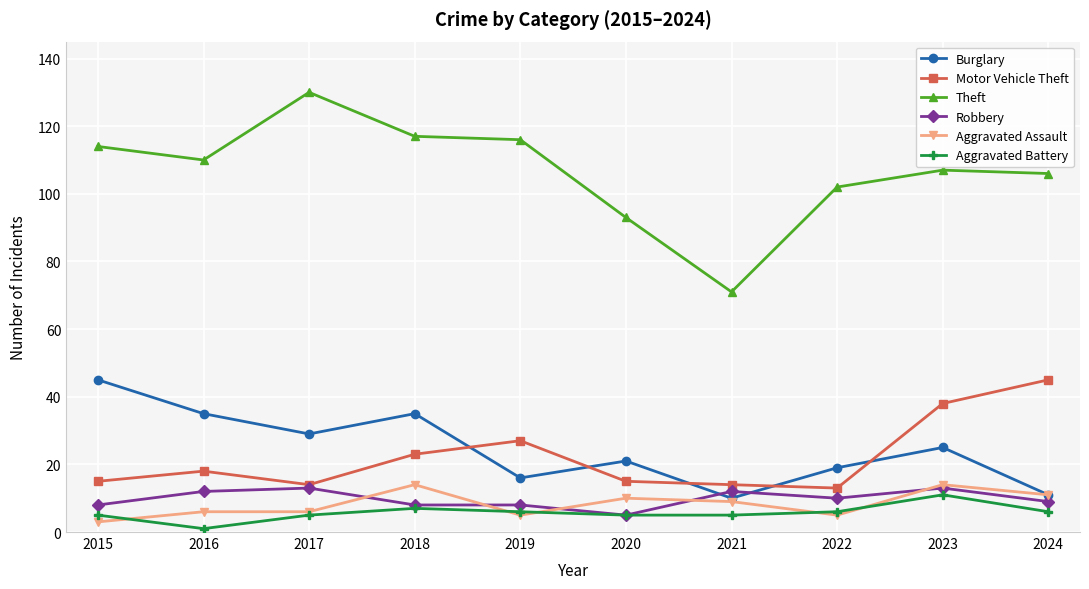

The Motor Vehicle Theft series shows 14 at 2021. True or false?

True